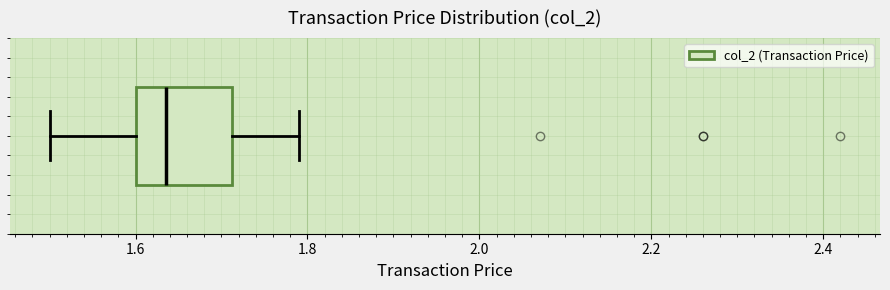

Where is the right edge of the box on the x-axis? The values are not printed on the chart, so give them approximately, as read against the axis.

1.72